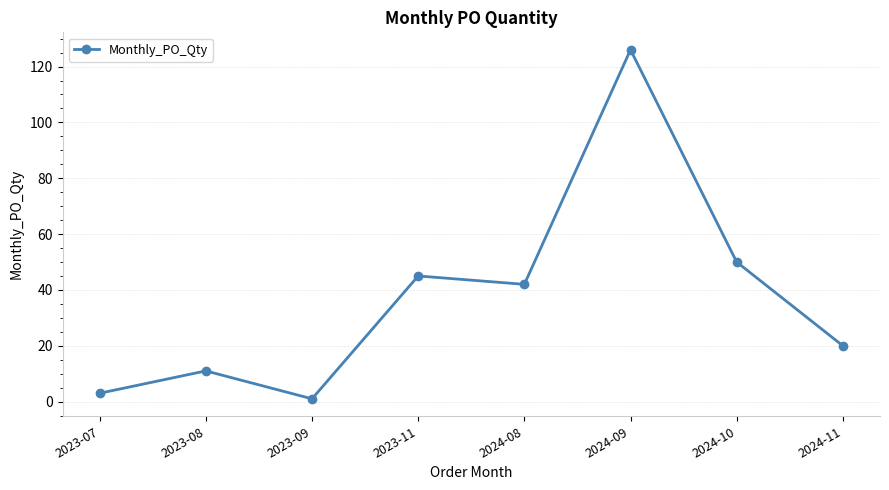

The chart shows a value of 3 at 2023-07. True or false?

True